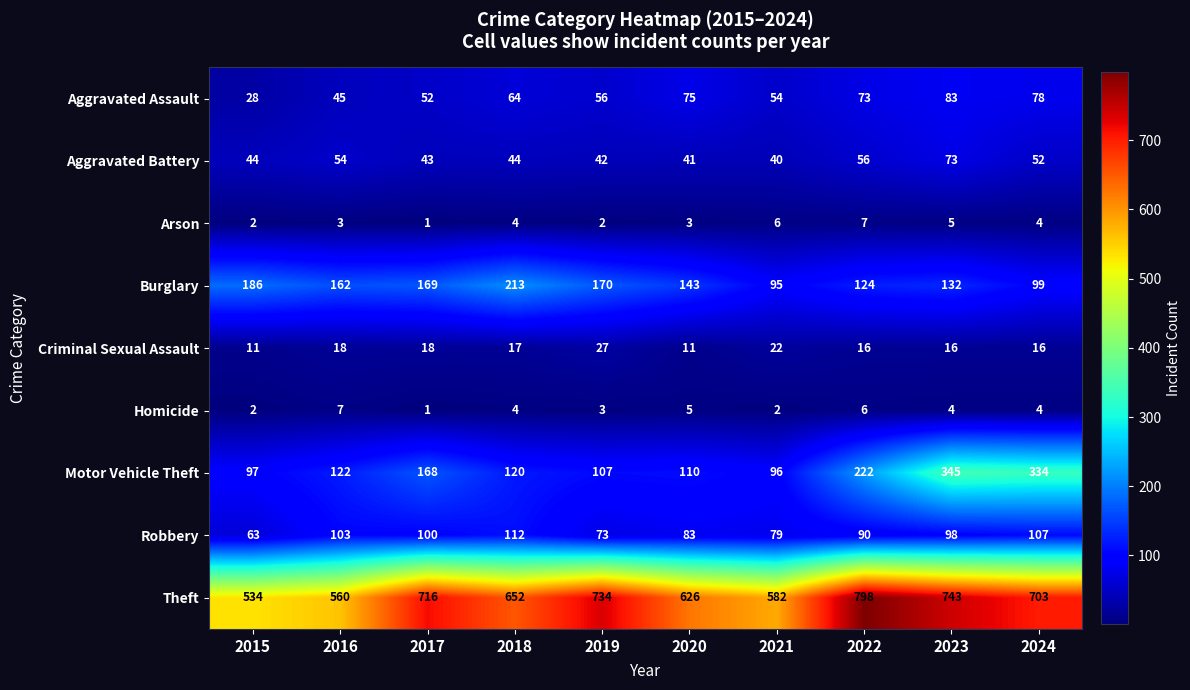

Which series changed the most between 2019 and 2020?

Theft